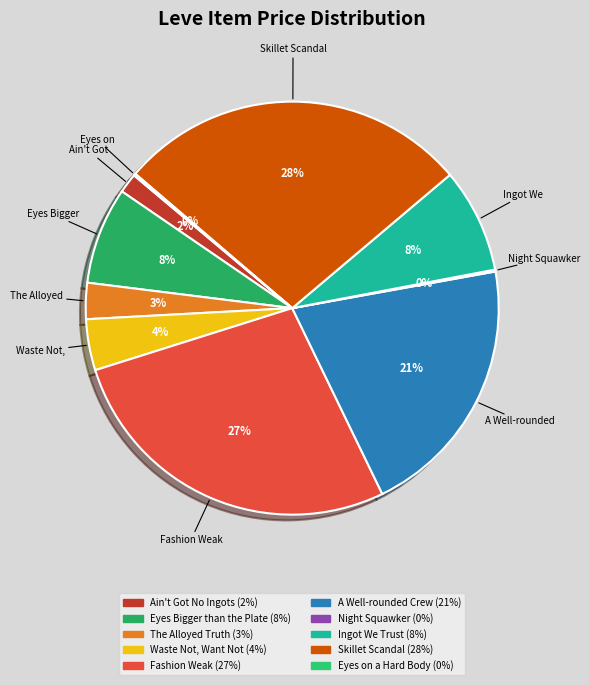

To the nearest percent, what is the average slice percentage?

10%